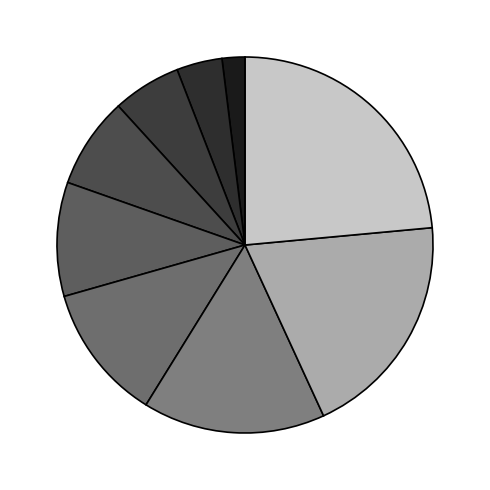

Which slice is the smallest?

なにもなし